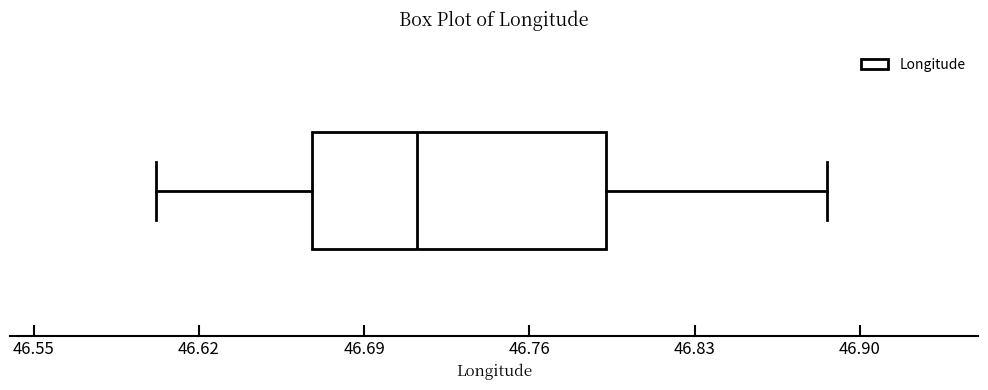

Transcribe this box plot: give where the median line is, the range the box spans, and where the two whiskers end, as read against the x-axis. The values are not printed on the chart, so give them approximately, as read against the axis.

median 46.71, box 46.67 to 46.79, whiskers 46.60 to 46.89